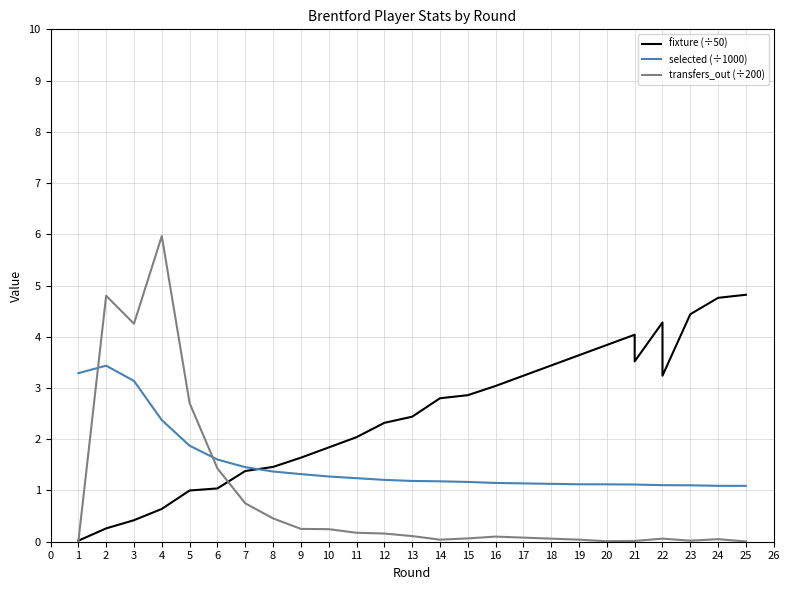

Is it true that transfers_out (÷200) equals 0.2 at 11?

False